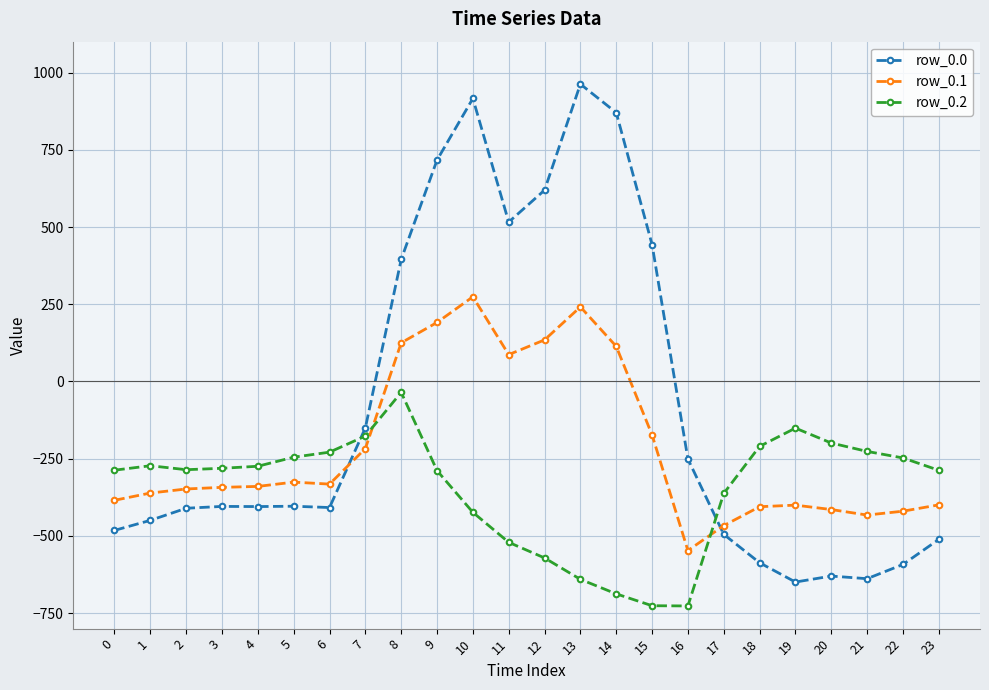

Is the value of row_0.2 at 23 greater than the value of row_0.1 at 13?

No